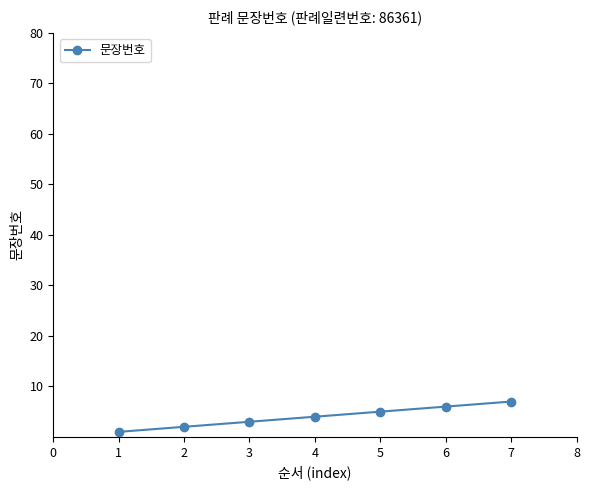

What is the ratio of the value at 4 to the value at 5?

0.8